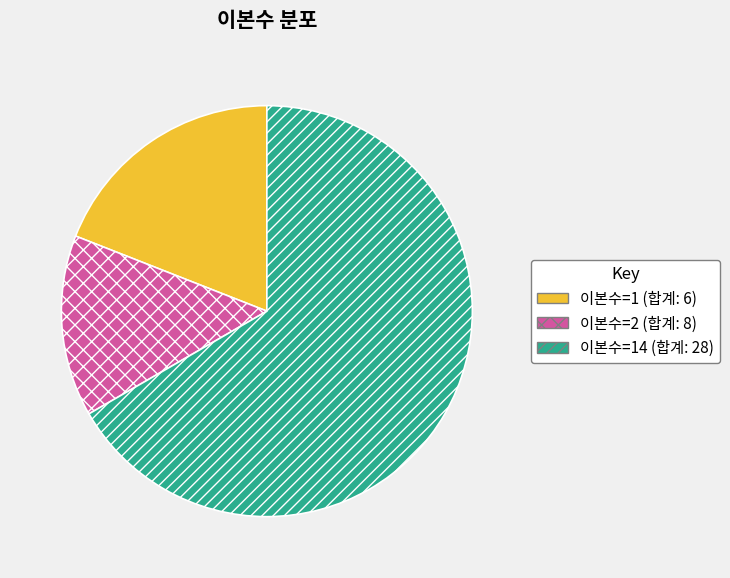

Is there any slice that represents more than half of the pie?

Yes